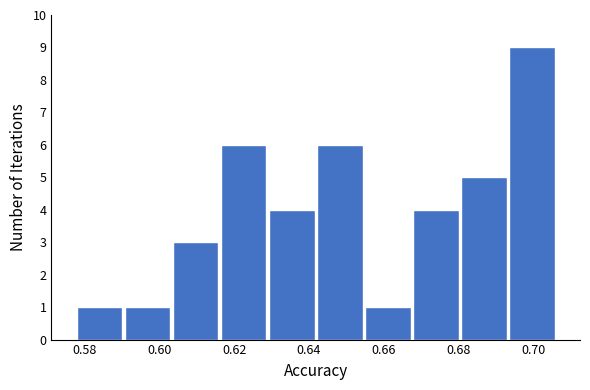

Which range on the x-axis has the tallest bar?

0.694 to 0.706